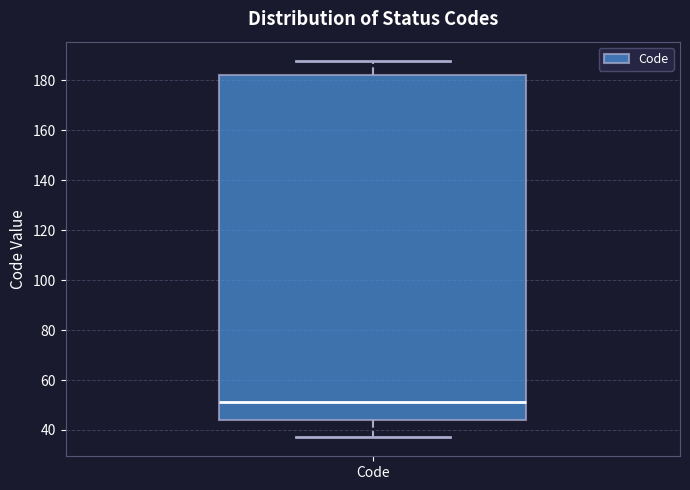

Read this box plot against the y-axis: the position of the median line, the range covered by the box, and the ends of both whiskers. The values are not printed on the chart, so give them approximately, as read against the axis.

median 52, box 44 to 182, whiskers 38 to 188